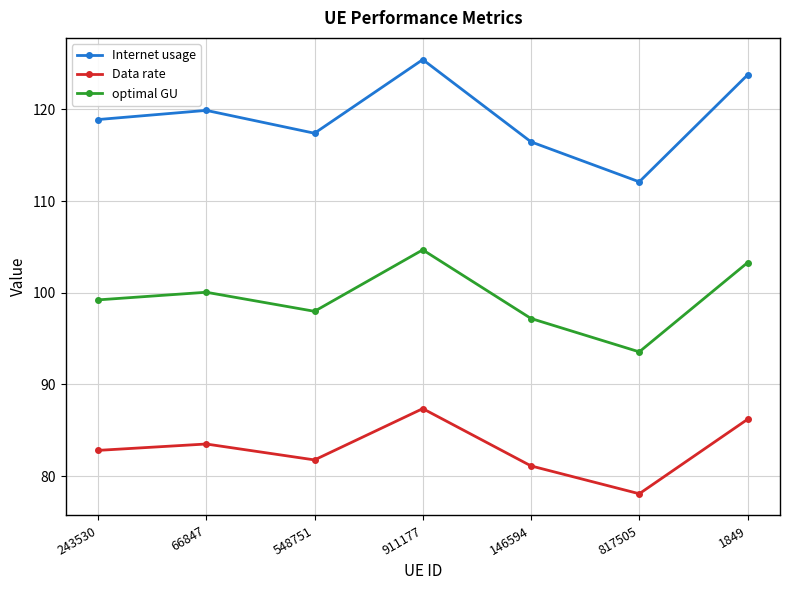

What is the label of the 1st point from the left?

243530